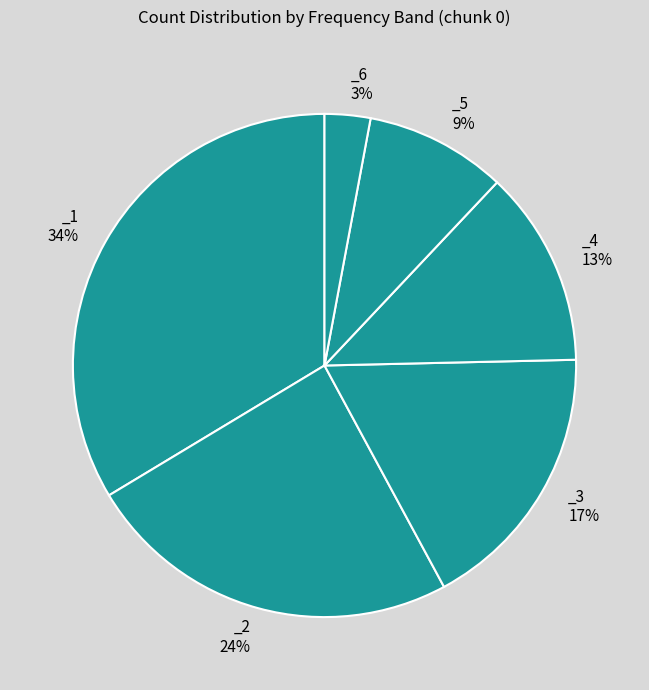

Count the number of slices in the pie.

6